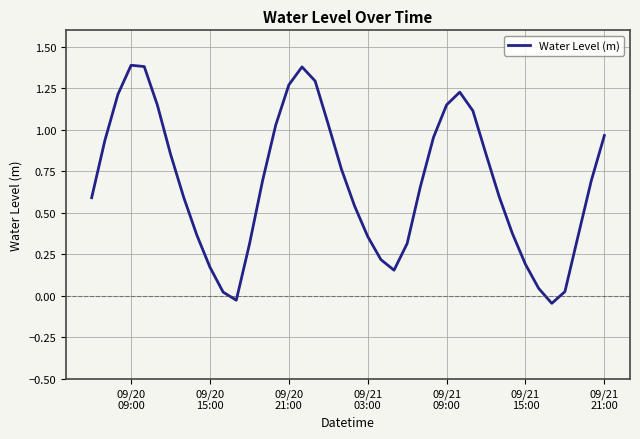

What is the difference between the maximum and minimum values?

1.4